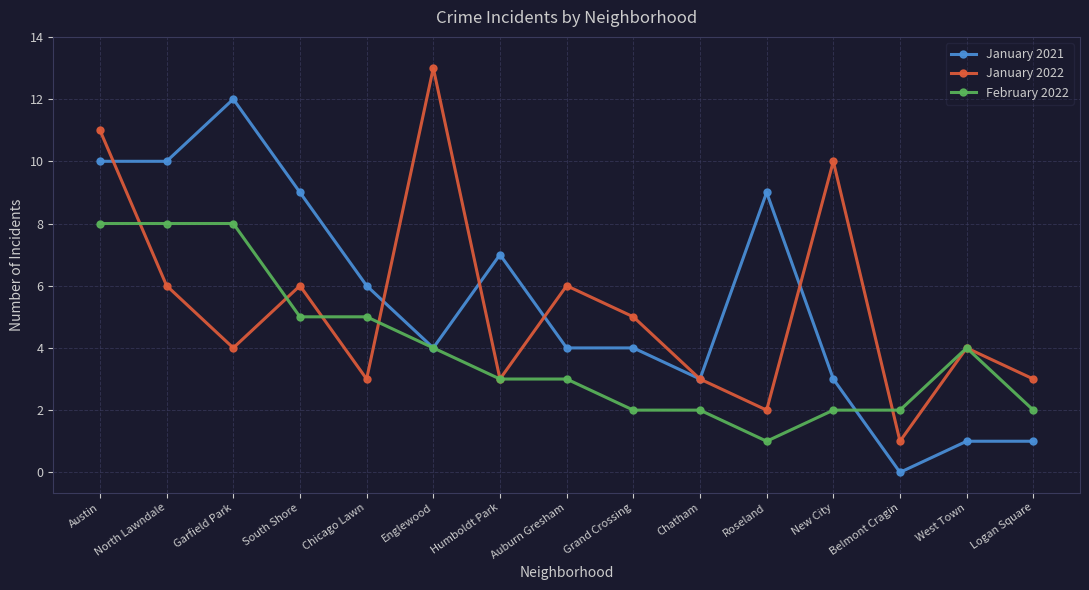

At which category is the sum across all series the highest?

Austin